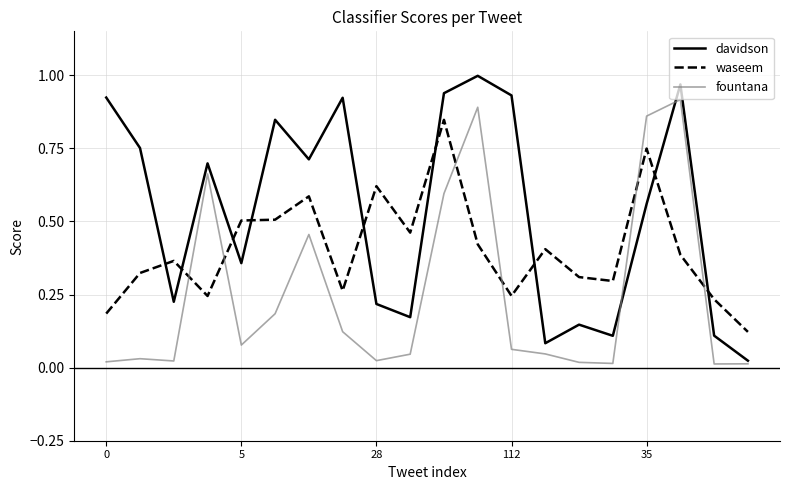

What is the sum of all davidson values?

10.7